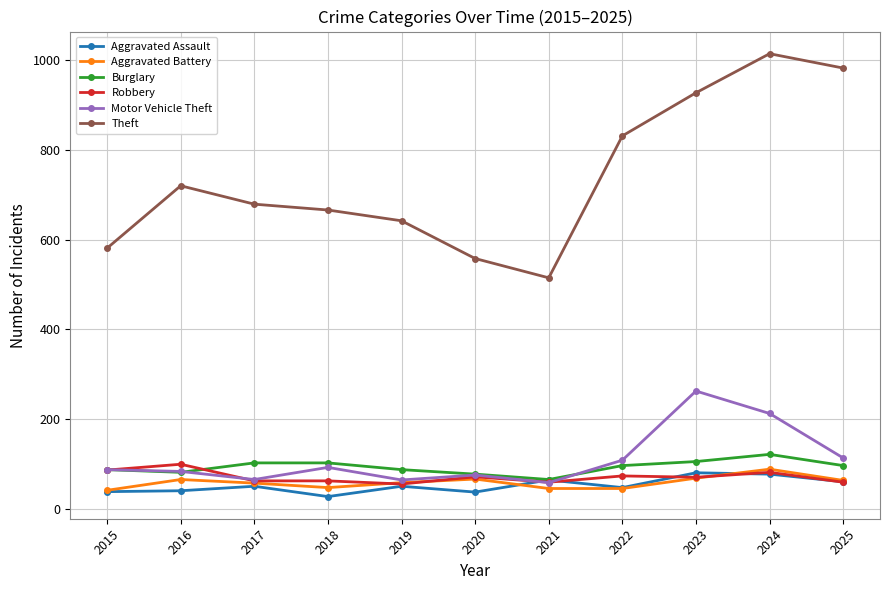

What are all the series names shown in the legend?

Aggravated Assault, Aggravated Battery, Burglary, Robbery, Motor Vehicle Theft, Theft